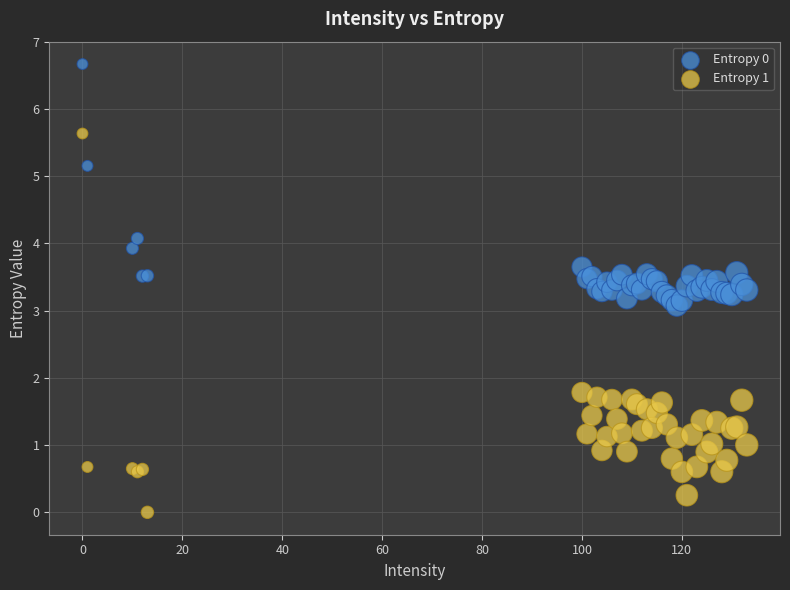

Which series reaches the maximum Y coordinate?

Entropy 0